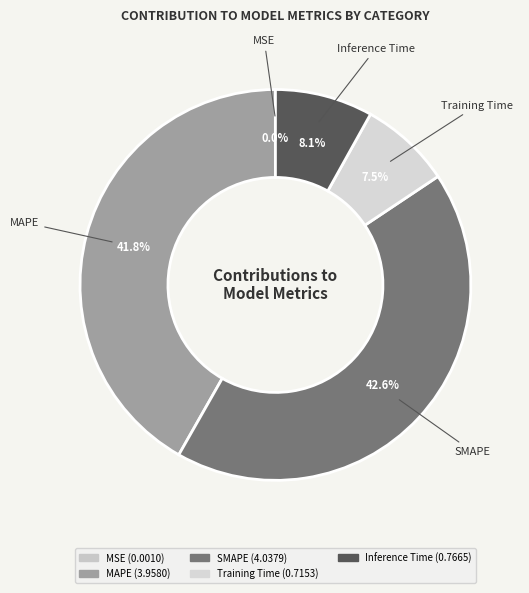

How much of the chart is everything except Inference Time?

91.9%